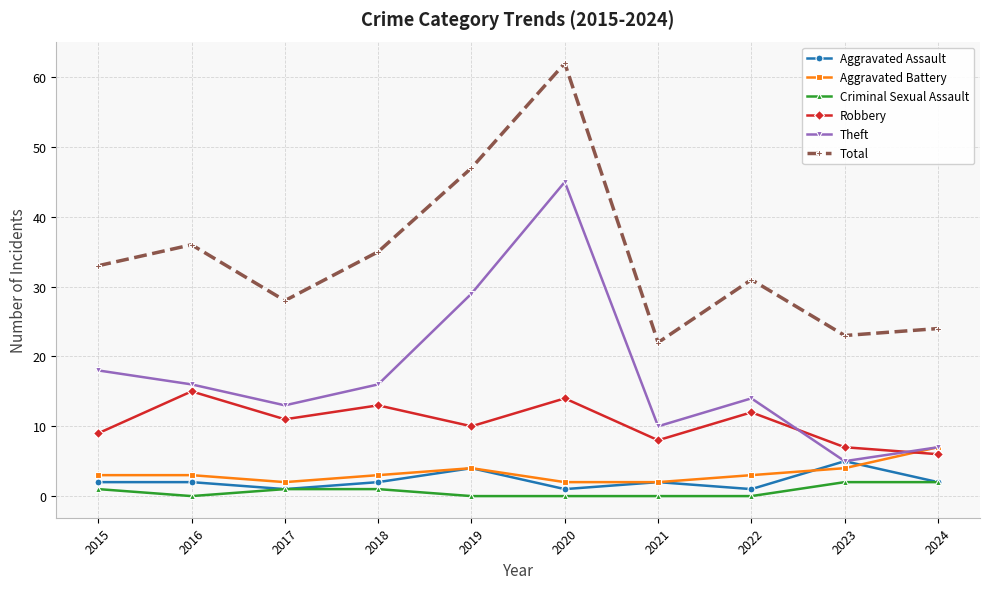

Which series has the largest total across all categories?

Total